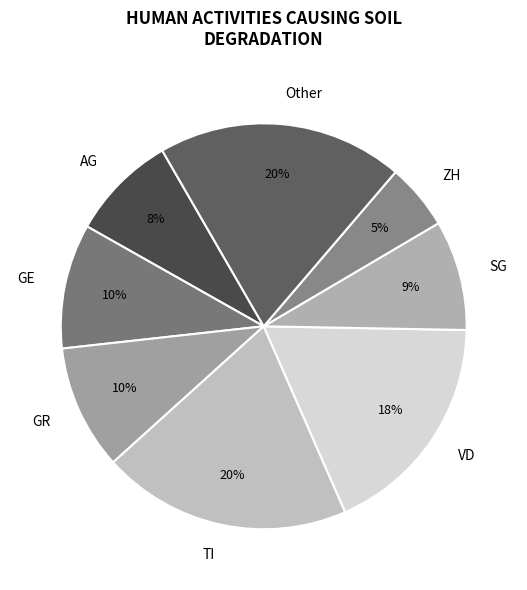

How many segments does this pie chart have?

8